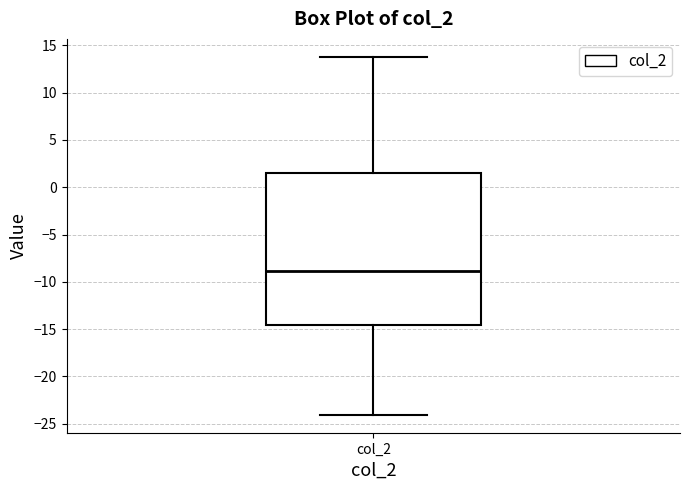

Where does the lower whisker of the box for col_2 end on the y-axis? The values are not printed on the chart, so give them approximately, as read against the axis.

-24.0